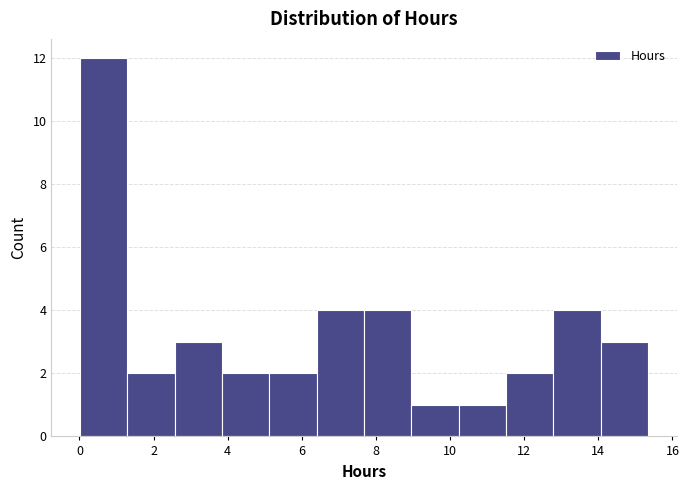

Reading left to right, transcribe this chart: for each bar, give the range it covers on the x-axis and its height. Neither the bar edges nor the heights are printed on the chart, so give them approximately, as read against the axes.

0.0 to 1.2: 12
1.2 to 2.6: 2
2.6 to 3.8: 3
3.8 to 5.2: 2
5.2 to 6.4: 2
6.4 to 7.6: 4
7.6 to 9.0: 4
9.0 to 10.2: 1
10.2 to 11.6: 1
11.6 to 12.8: 2
12.8 to 14.0: 4
14.0 to 15.4: 3